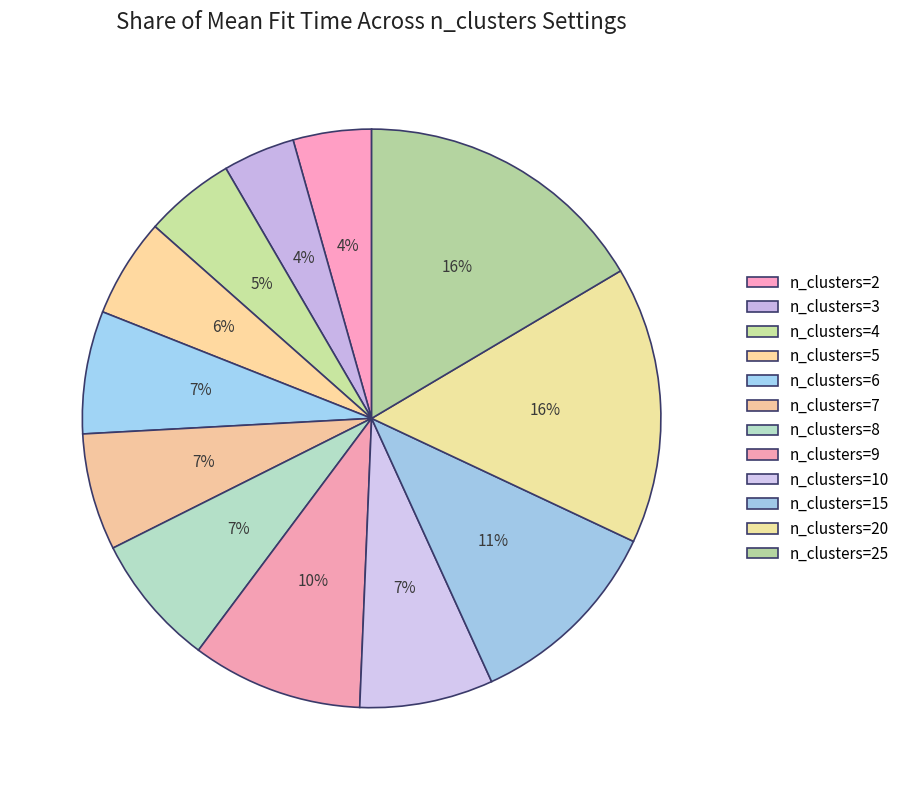

What percentage is the n_clusters=20 slice, to the nearest percent?

16%